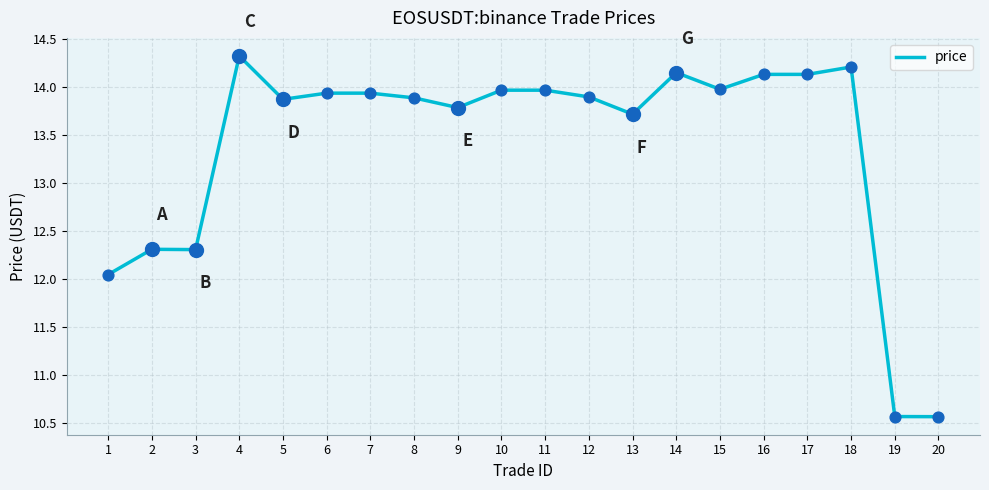

What is the ratio of the value at 4 to the value at 1?

1.2